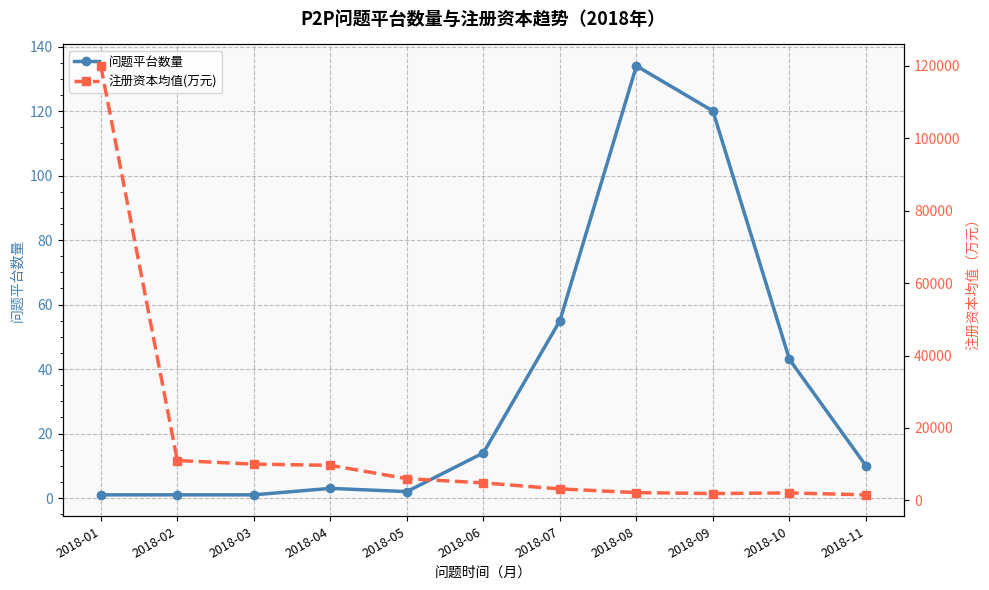

Count the number of data series in this chart.

2